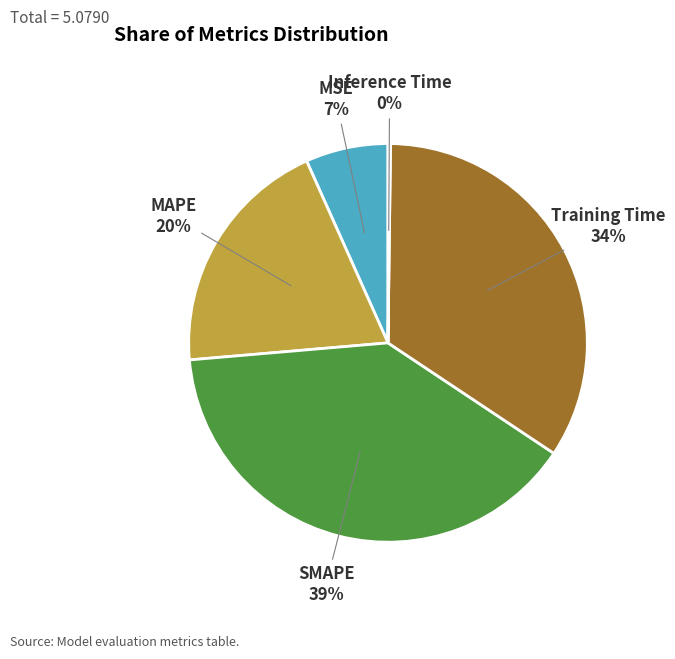

What percentage is the Training Time slice, to the nearest percent?

34%